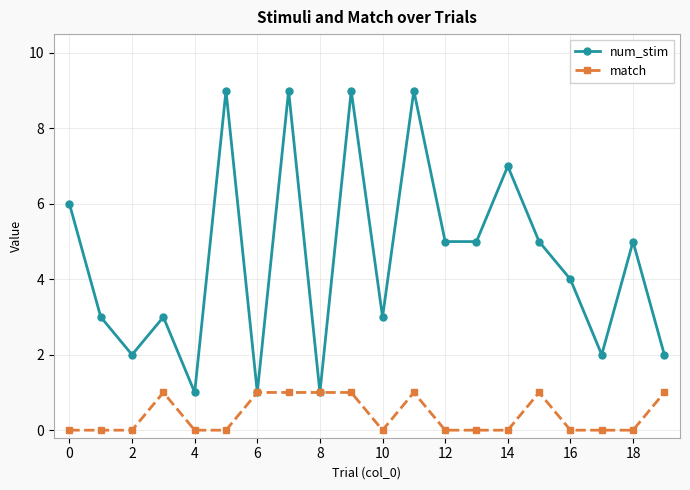

Which series has the largest range (max minus min)?

num_stim